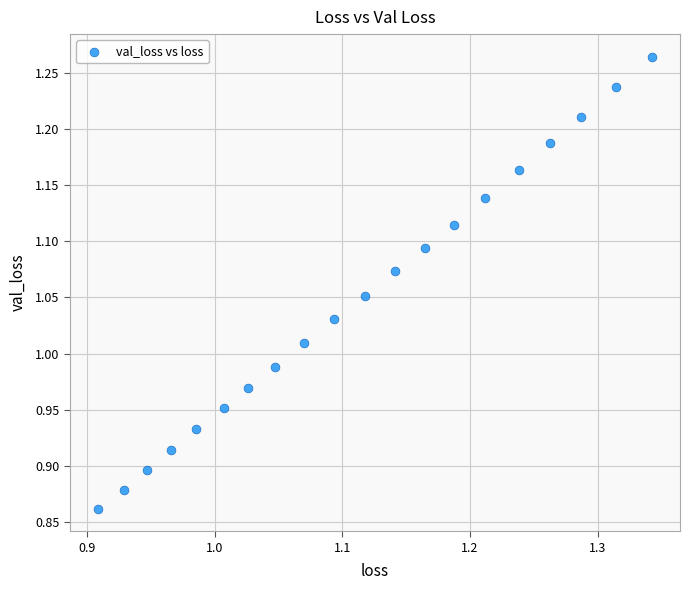

What is the range of Y values (max minus min)?

0.4